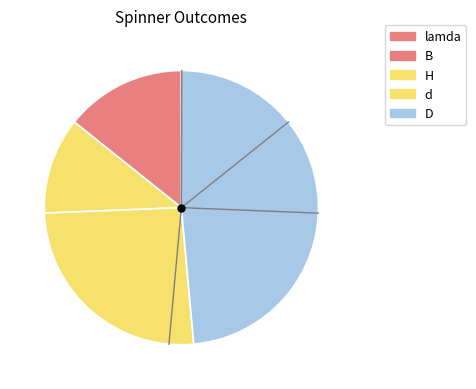

Rank the categories by value from lowest to highest.

lamda, H, B, d, D